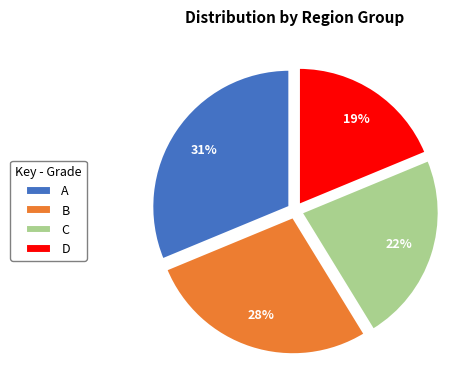

Which slice is the largest?

A